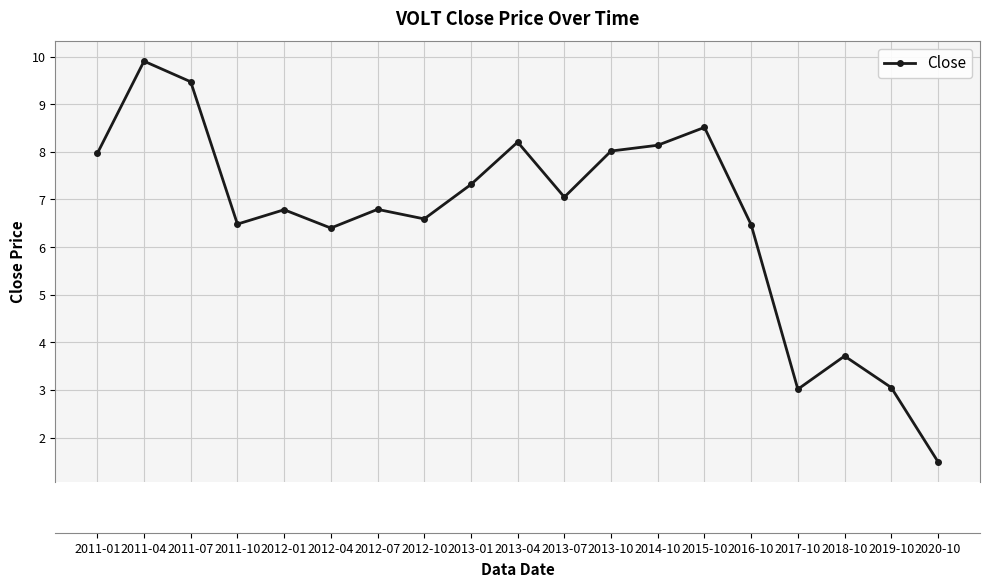

True or false: there are more than 2 points higher than both neighbors.

True